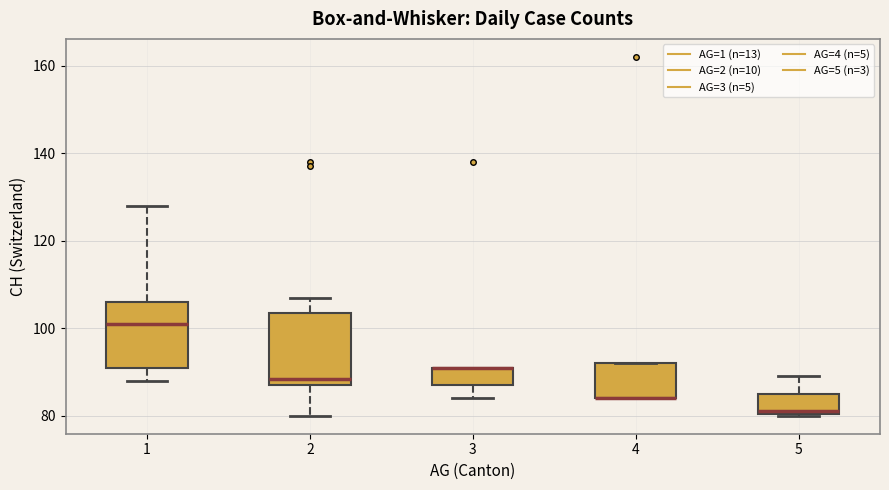

Reading left to right, transcribe this box plot: for each box, give where its median line is, the range the box spans, and where its two whiskers end, as read against the y-axis. The values are not printed on the chart, so give them approximately, as read against the axis.

1: median 102, box 92 to 106, whiskers 88 to 128
2: median 88 (just above the box's lower edge), box 88 to 104, whiskers 80 to 108
3: median 92 (drawn on the box's upper edge), box 88 to 92, whiskers 84 to 92
4: median 84 (drawn on the box's lower edge), box 84 to 92, whiskers 84 to 92
5: median 82, box 80 to 86, whiskers 80 to 90